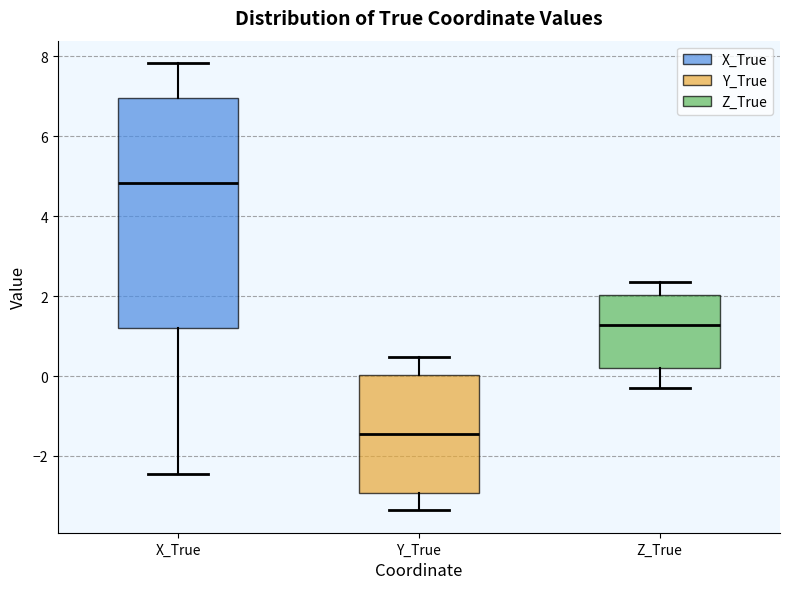

Reading left to right, transcribe this box plot: for each box, give where its median line is, the range the box spans, and where its two whiskers end, as read against the y-axis. The values are not printed on the chart, so give them approximately, as read against the axis.

X_True: median 4.8, box 1.2 to 7.0, whiskers -2.4 to 7.8
Y_True: median -1.4, box -3.0 to 0.0, whiskers -3.4 to 0.4
Z_True: median 1.2, box 0.2 to 2.0, whiskers -0.2 to 2.4